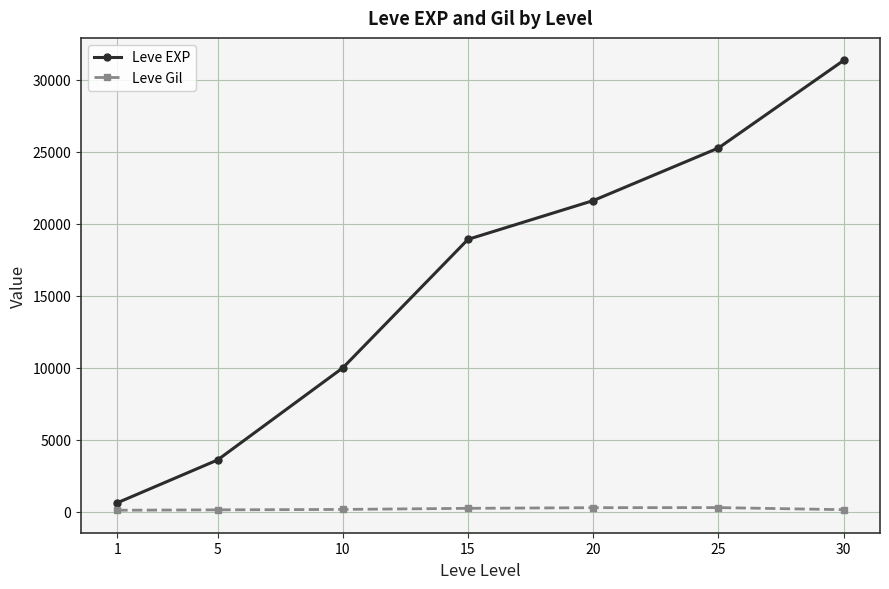

The Leve EXP series shows 630 at 1. True or false?

True